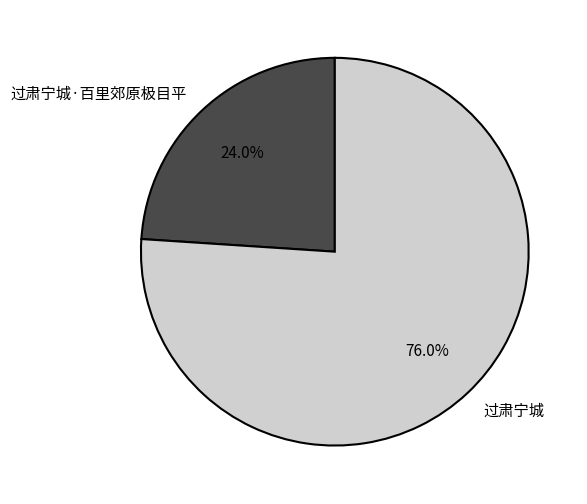

Is there any slice that represents more than half of the pie?

Yes